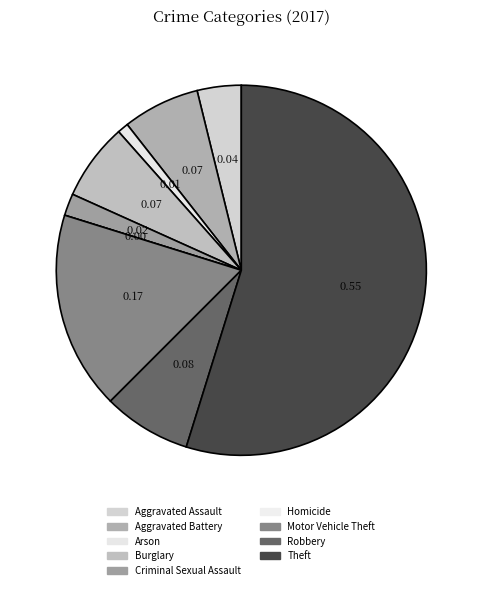

Which category has the biggest portion of the pie?

Theft